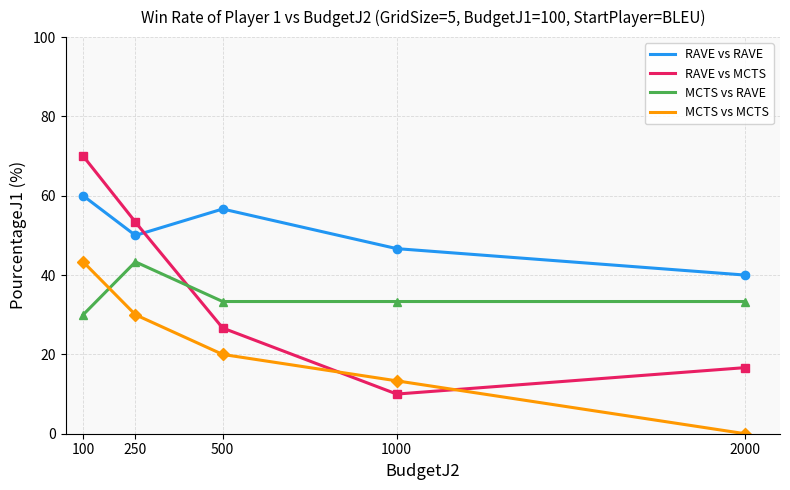

Where does the MCTS vs RAVE series first go above 33?

250